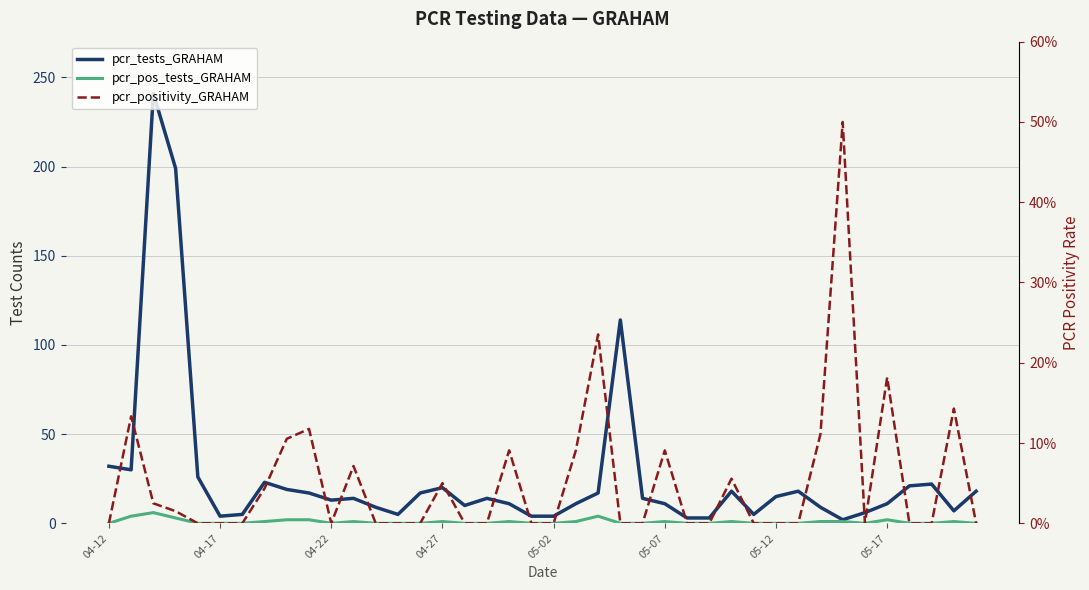

True or false: pcr_pos_tests_GRAHAM and pcr_positivity_GRAHAM intersect in this chart.

False